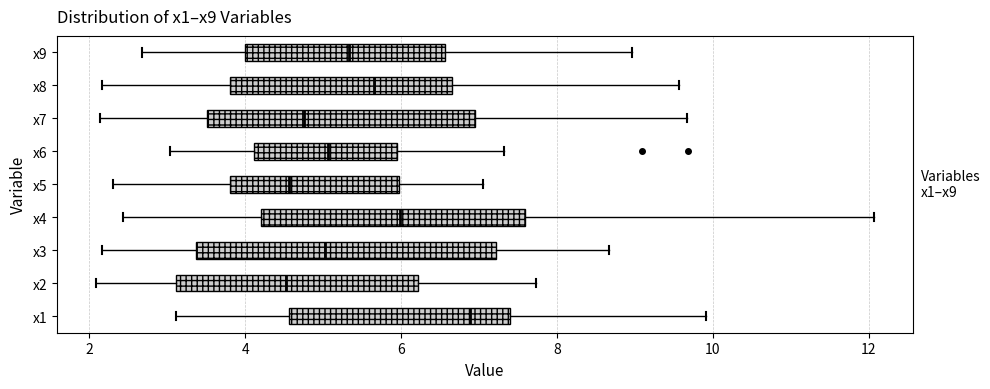

Which box has the furthest to the right median line?

x1